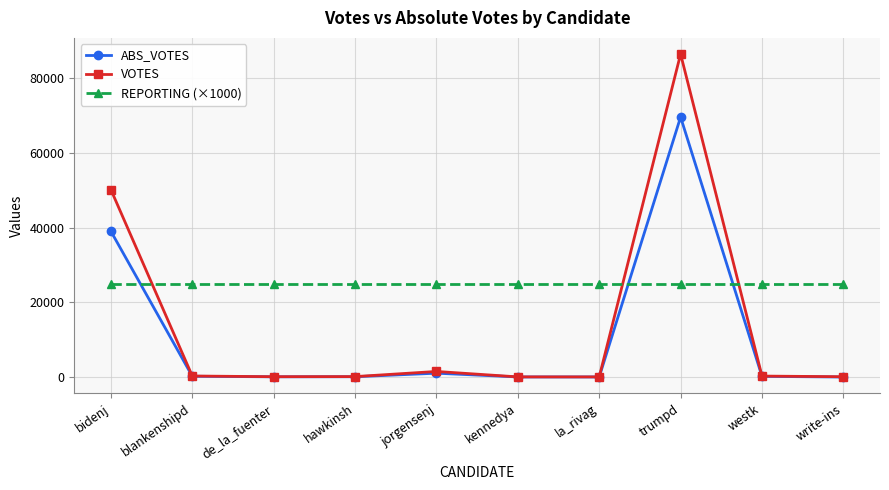

What is the label of the 8th point from the right?

de_la_fuenter